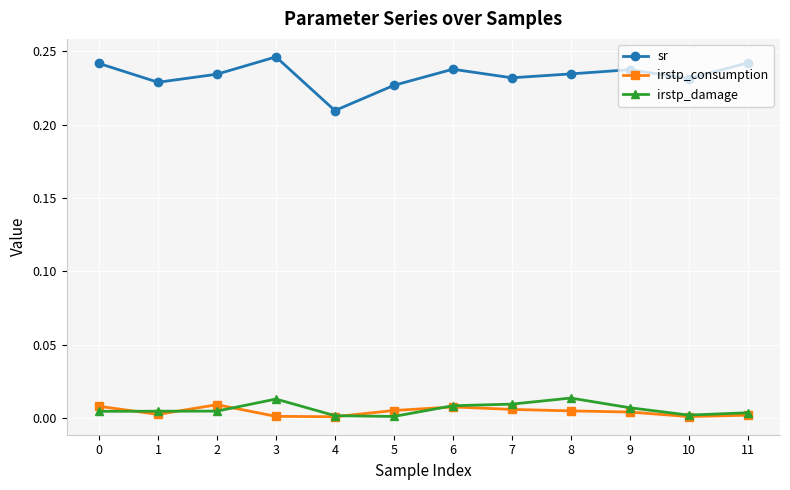

True or false: irstp_damage and sr intersect in this chart.

False